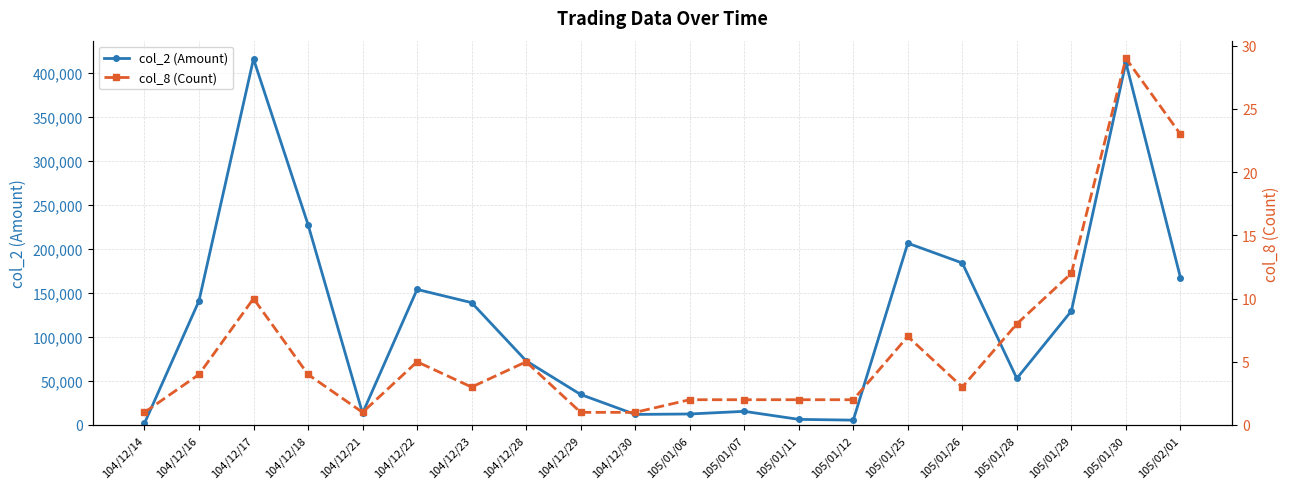

How many interior local valleys does the col_8 (Count) series have?

3